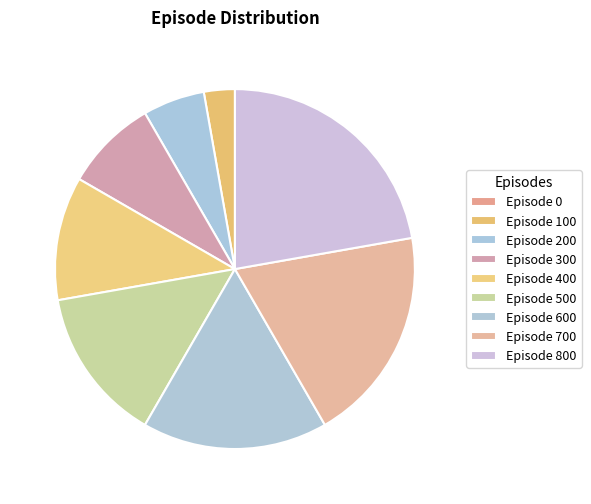

To the nearest percent, what is the difference between the largest and smallest slice percentages?

22%